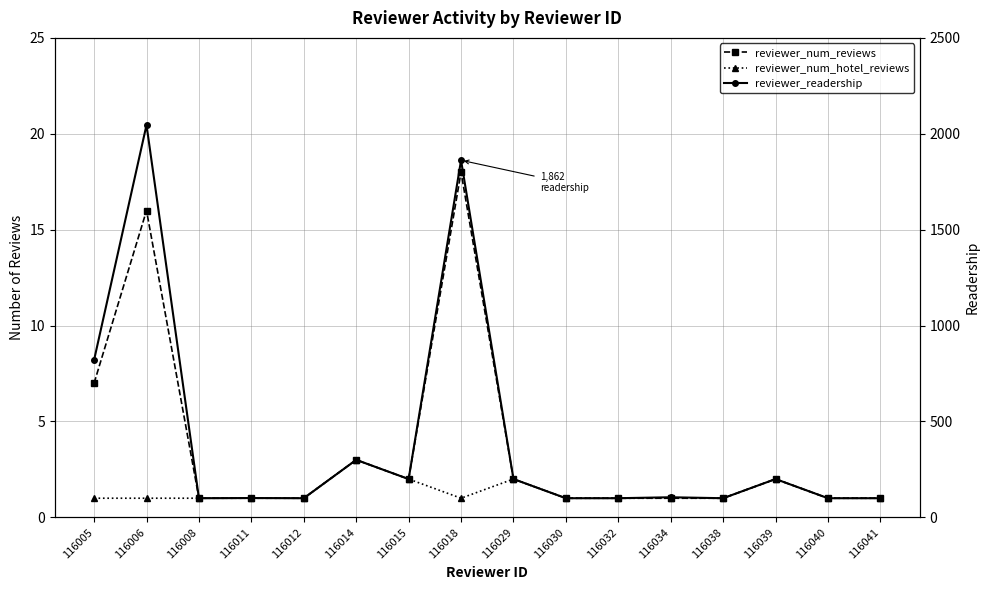

What is the spread (max minus min) of values at 116011?

100